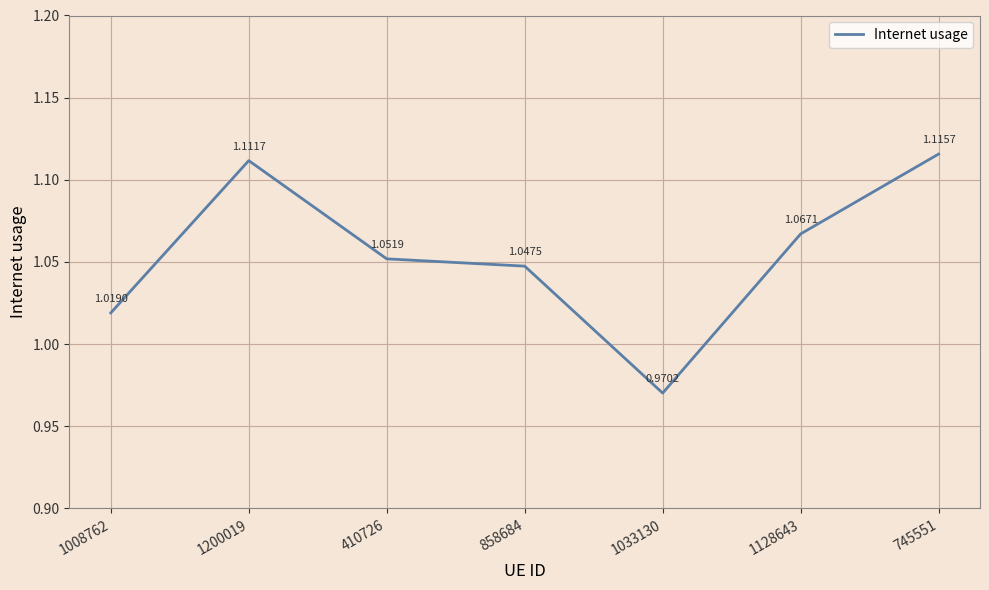

What is the sum of all values?

7.4